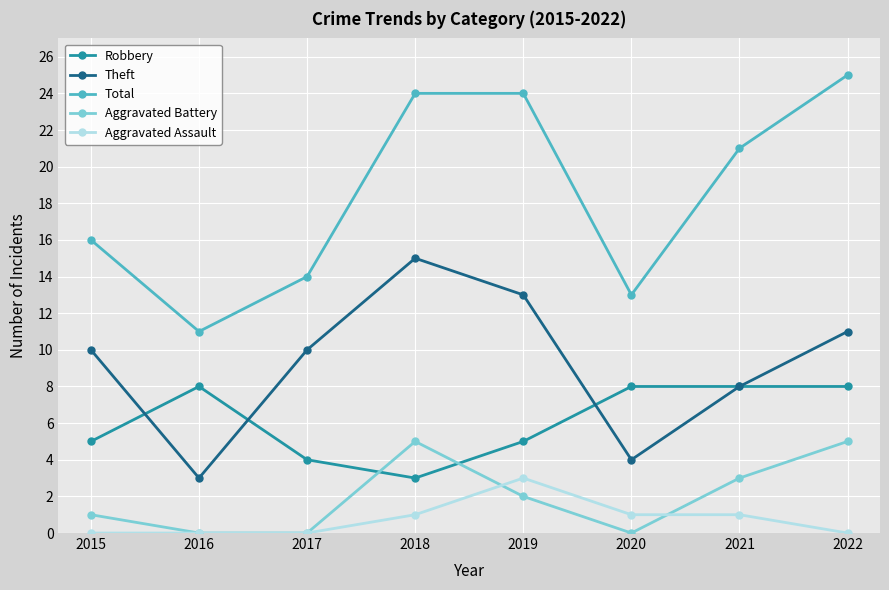

The Theft series shows 11 at 2022. True or false?

True